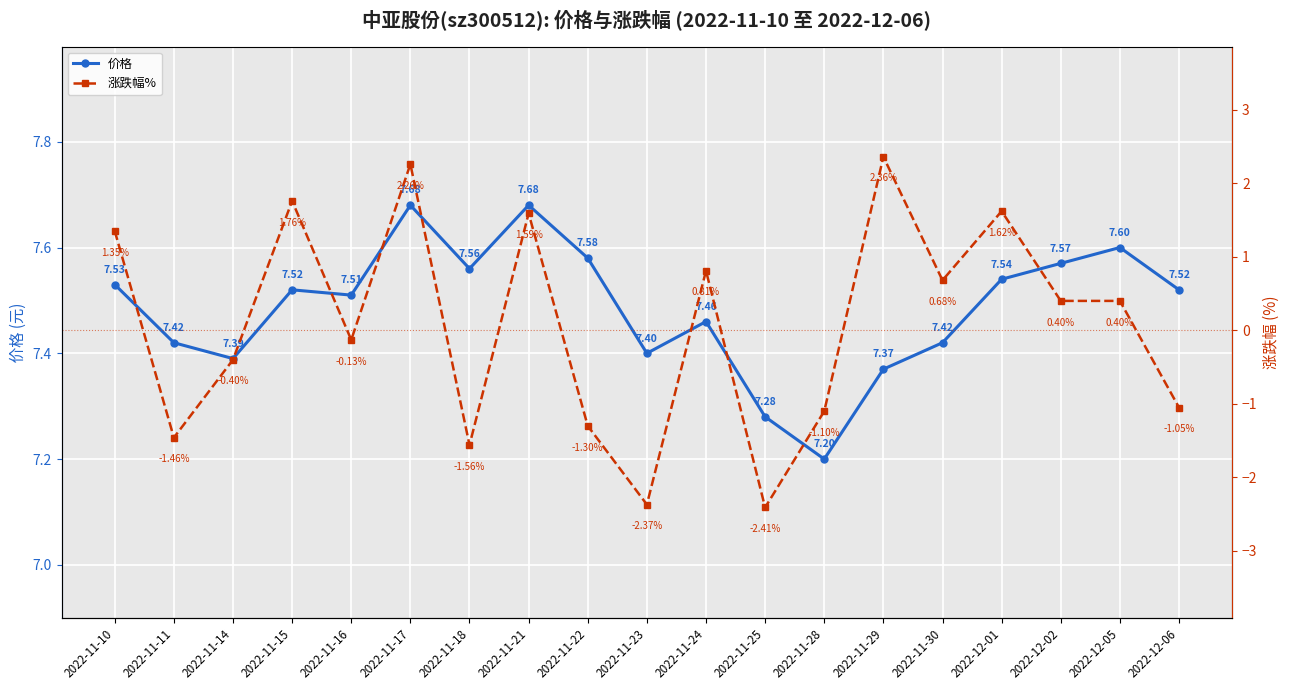

What is the difference between the maximum and minimum values in the 涨跌幅% series?

4.8